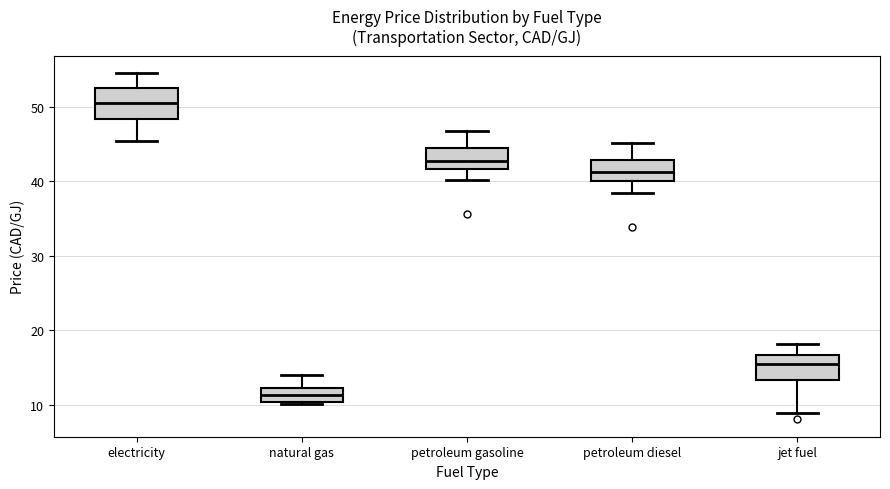

Which box has the highest median line?

electricity